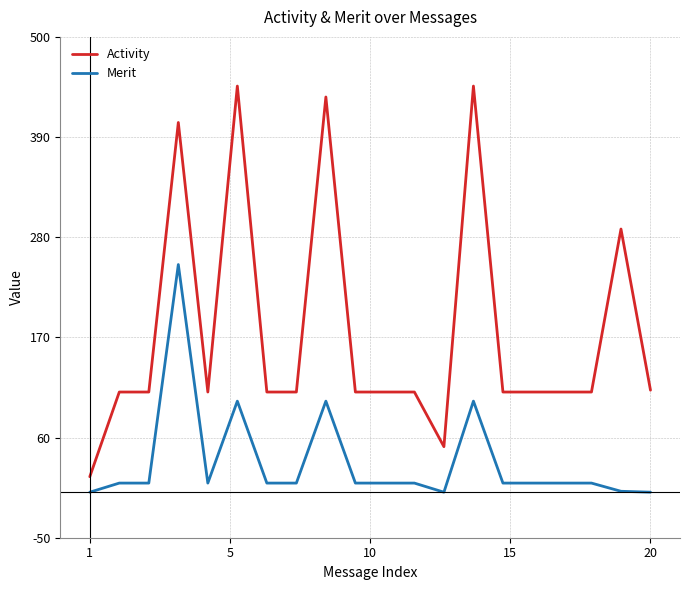

Which series has the largest range (max minus min)?

Activity